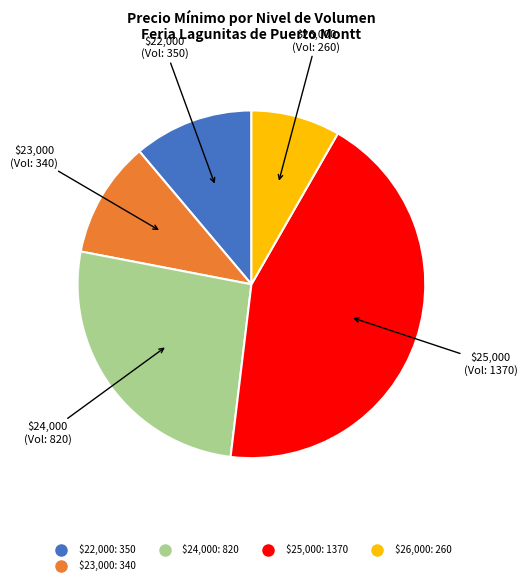

Does any single category account for the majority?

No